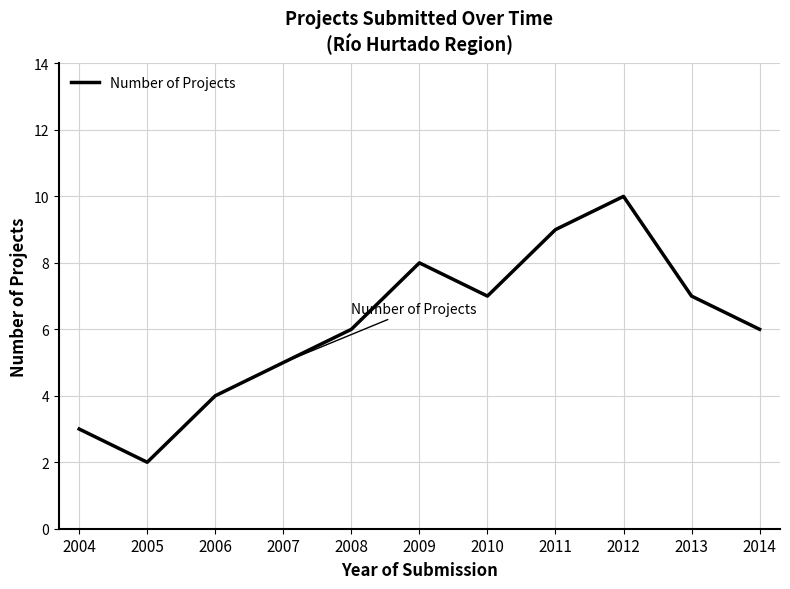

Reading right to left, transcribe all the data shown in this chart.

6	7	10	9	7	8	6	5	4	2	3